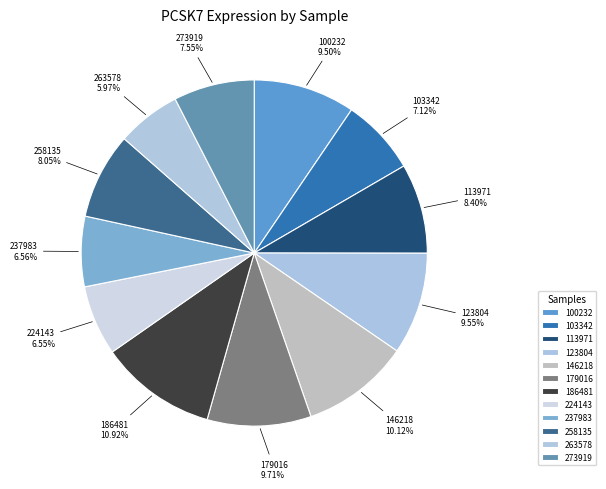

Is it true that 123804 is 10% of the pie?

True